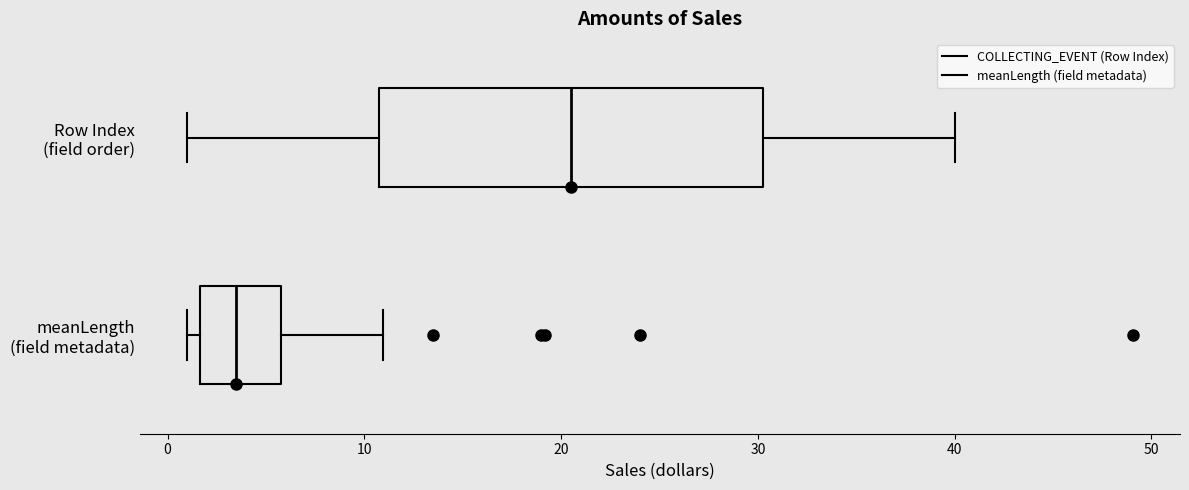

Reading bottom to top, read every box against the x-axis: the position of its median line, the range the box covers, and the ends of its whiskers. The values are not printed on the chart, so give them approximately, as read against the axis.

meanLength (field metadata): median 3, box 2 to 6, whiskers 1 to 11
Row Index (field order): median 21, box 11 to 30, whiskers 1 to 40